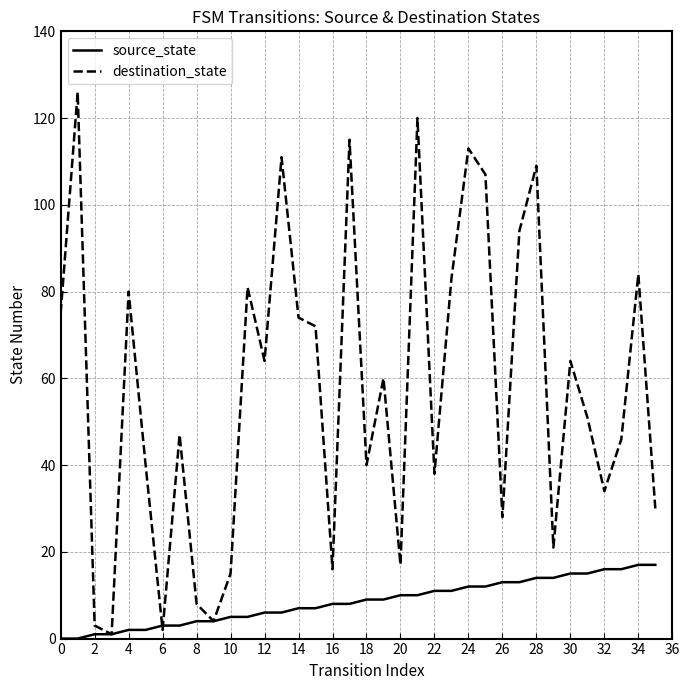

Which series has the widest spread of values?

destination_state